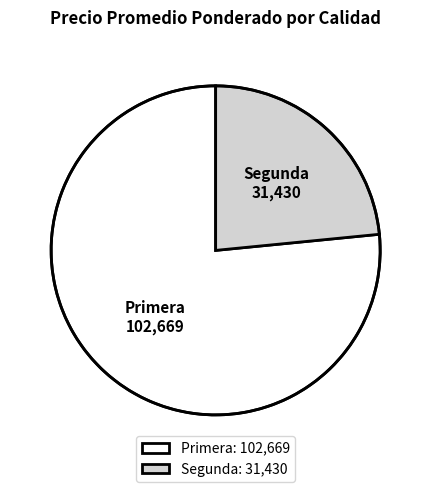

What is the smallest slice in the pie chart?

Segunda: 31,430